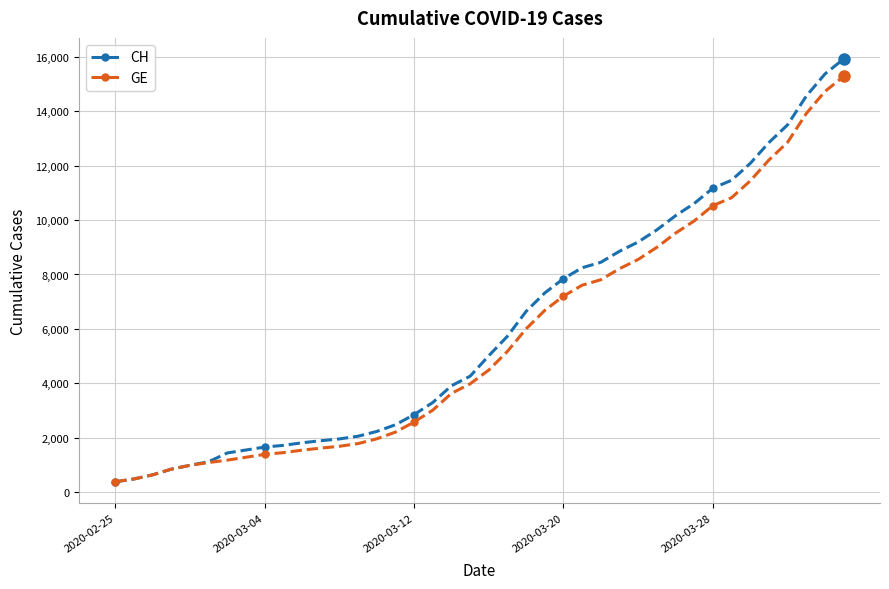

What is the maximum value for CH?

15926